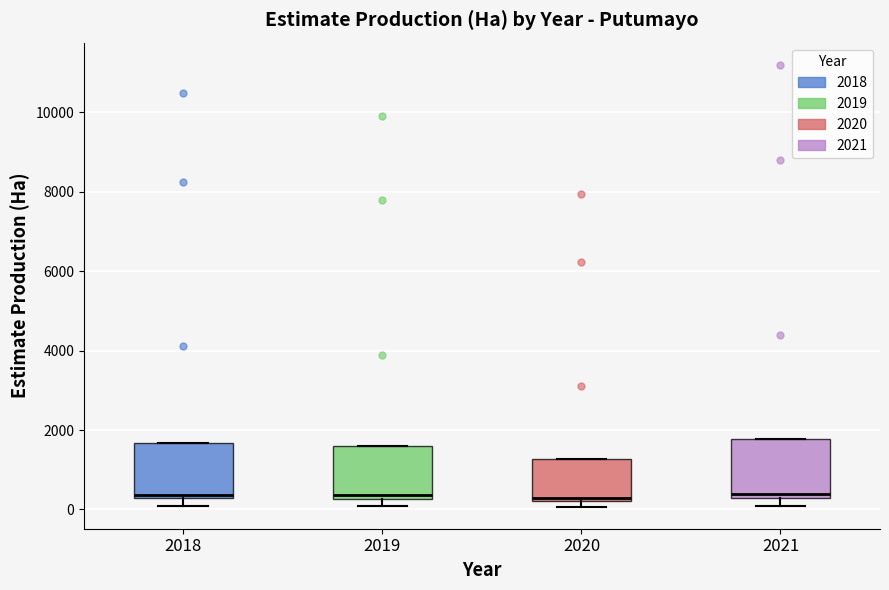

Where is the lower edge of the box at x = 2020 on the y-axis? The values are not printed on the chart, so give them approximately, as read against the axis.

200